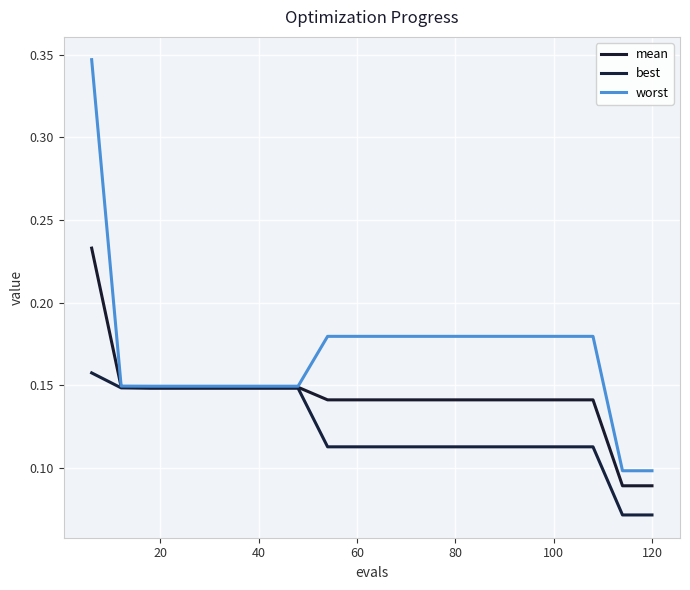

What is the sum of all worst values?

3.4